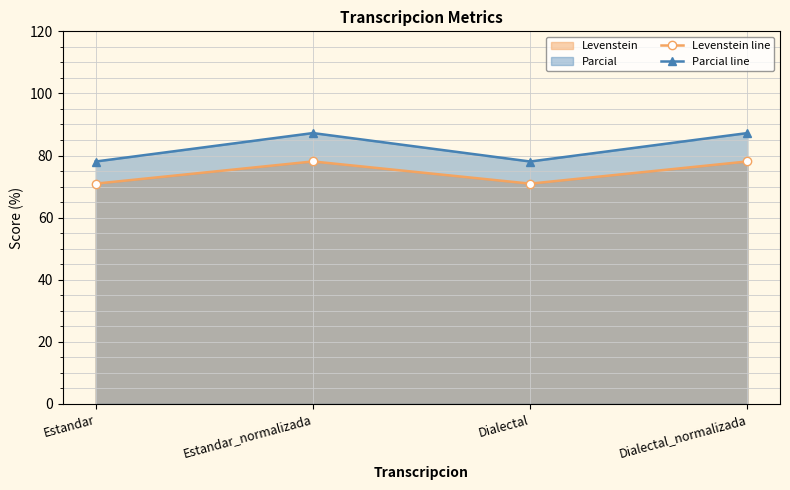

At which category does the chart reach its peak across all series?

Estandar_normalizada